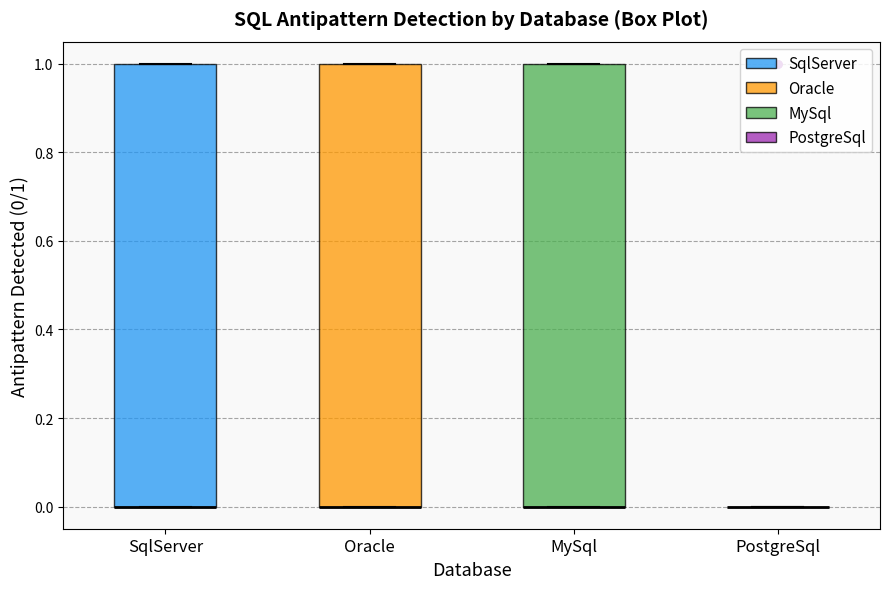

Reading left to right, read every box against the y-axis: the position of its median line, the range the box covers, and the ends of its whiskers. The values are not printed on the chart, so give them approximately, as read against the axis.

SqlServer: median 0 (drawn on the box's lower edge), box 0 to 1, whiskers 0 to 1
Oracle: median 0 (drawn on the box's lower edge), box 0 to 1, whiskers 0 to 1
MySql: median 0 (drawn on the box's lower edge), box 0 to 1, whiskers 0 to 1
PostgreSql: box collapsed to a line at 0, whiskers 0 to 0